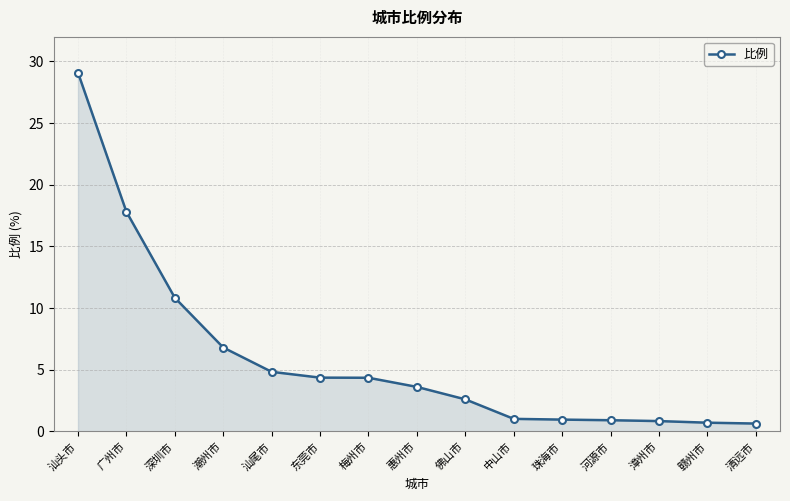

Approximately how many times larger is the value at 惠州市 compared to 汕头市?

0.1